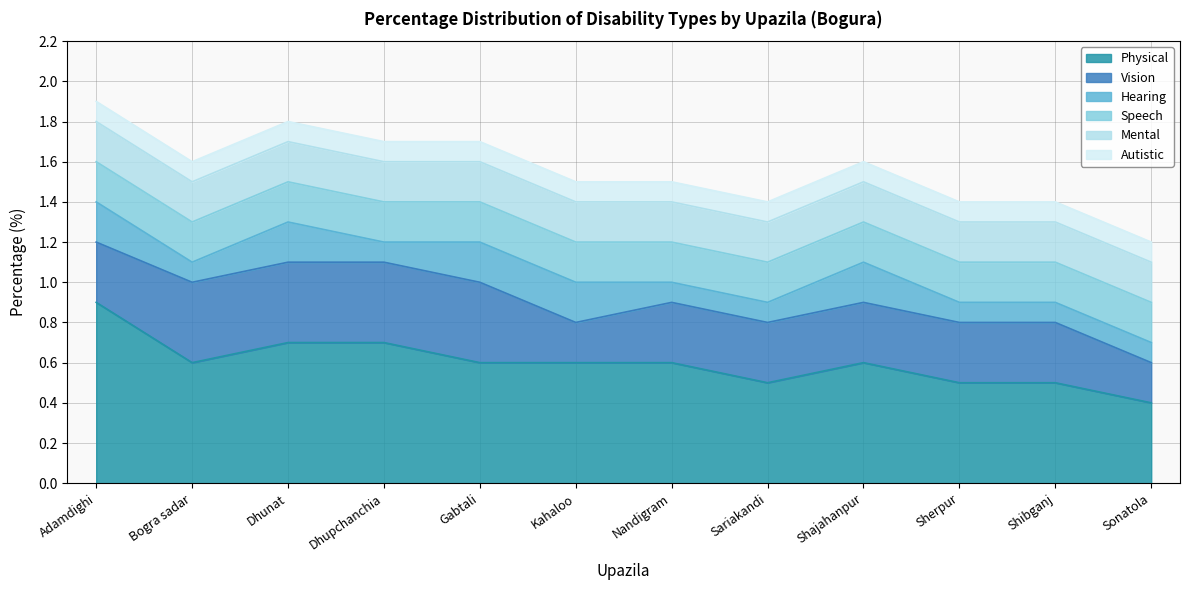

At which category does the chart reach its minimum across all series?

Bogra sadar